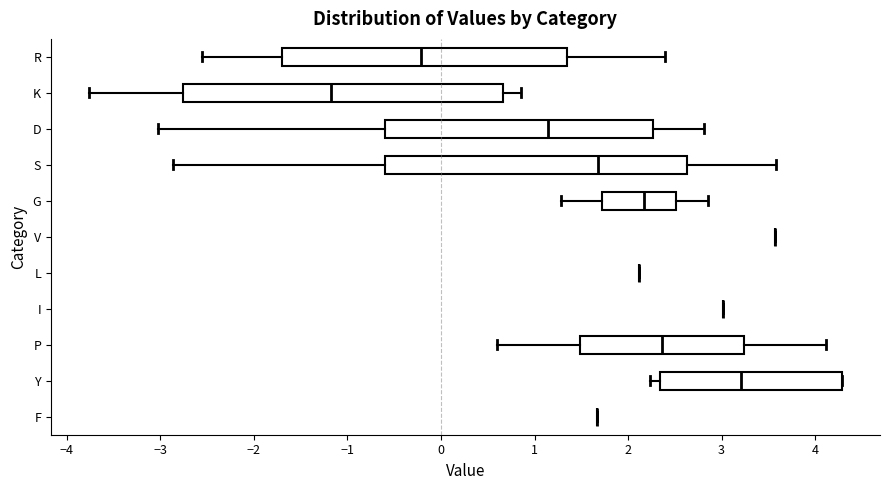

Which box is the widest, from its left edge to its right edge?

K